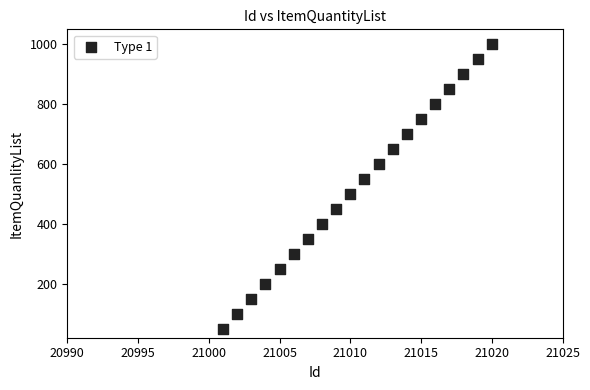

What is the range of X values (max minus min)?

19